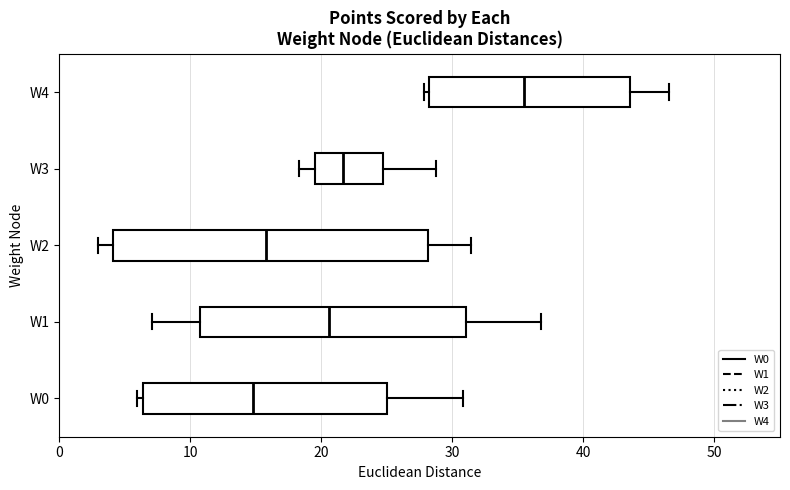

Which box has the furthest to the right median line?

W4